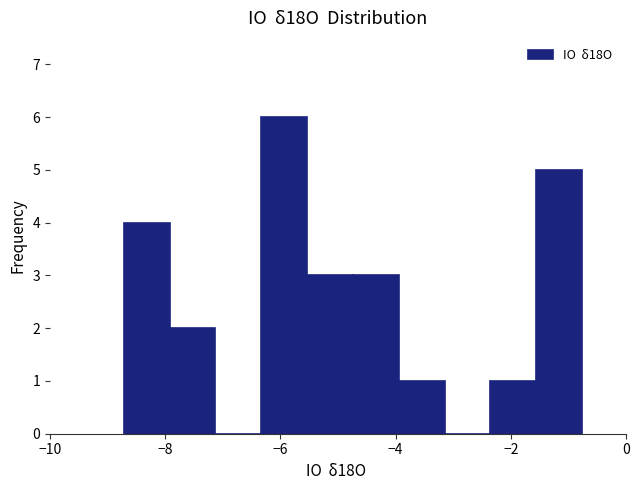

Read against the x-axis, roughly where is the centre of the tallest bar?

-6.0